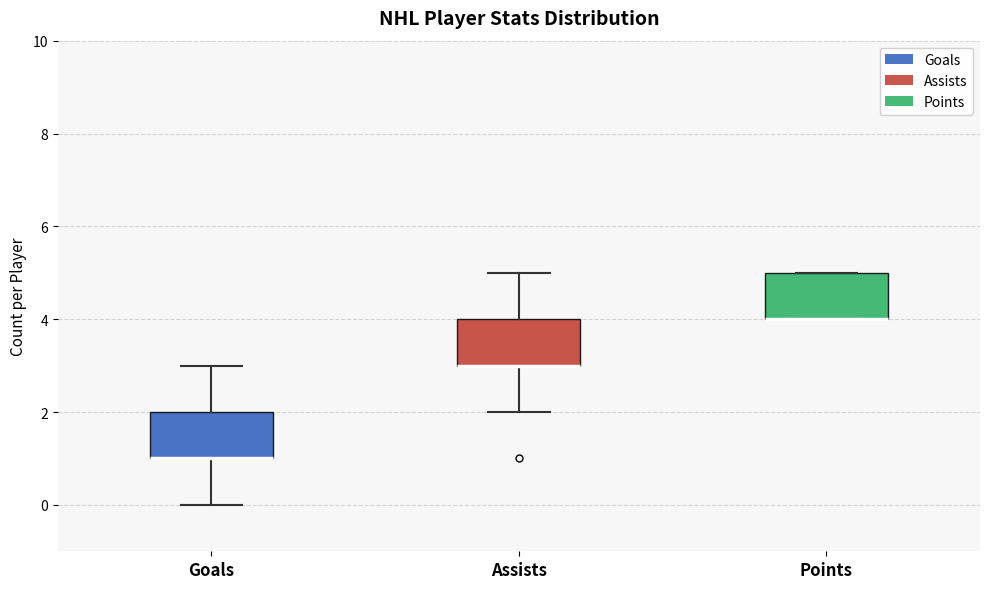

Reading left to right, read every box against the y-axis: the position of its median line, the range the box covers, and the ends of its whiskers. The values are not printed on the chart, so give them approximately, as read against the axis.

Goals: median 1 (drawn on the box's lower edge), box 1 to 2, whiskers 0 to 3
Assists: median 3 (drawn on the box's lower edge), box 3 to 4, whiskers 2 to 5
Points: median 4 (drawn on the box's lower edge), box 4 to 5, whiskers 4 to 5